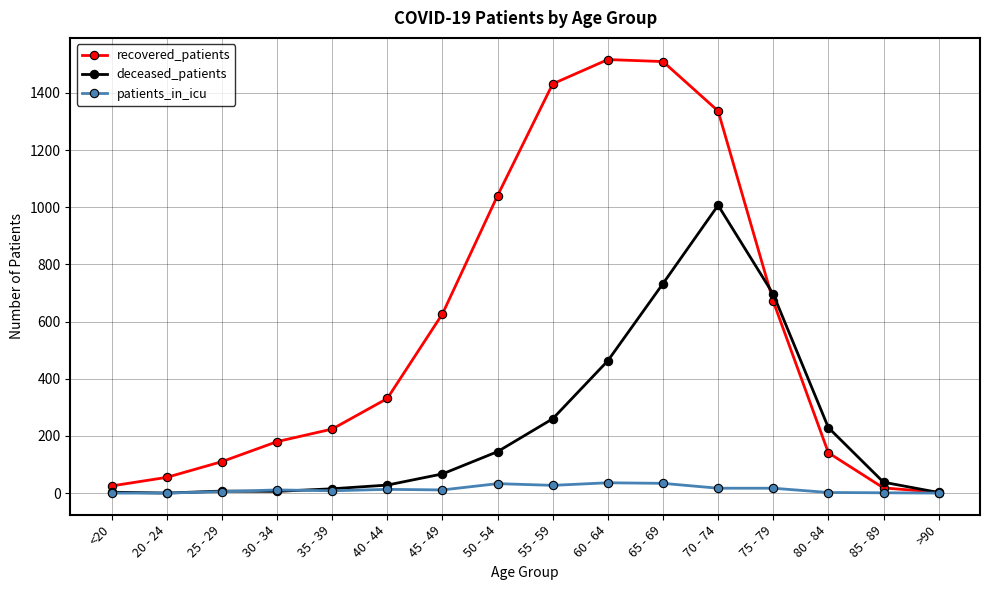

Where is deceased_patients nearest to the value 503?

60 - 64